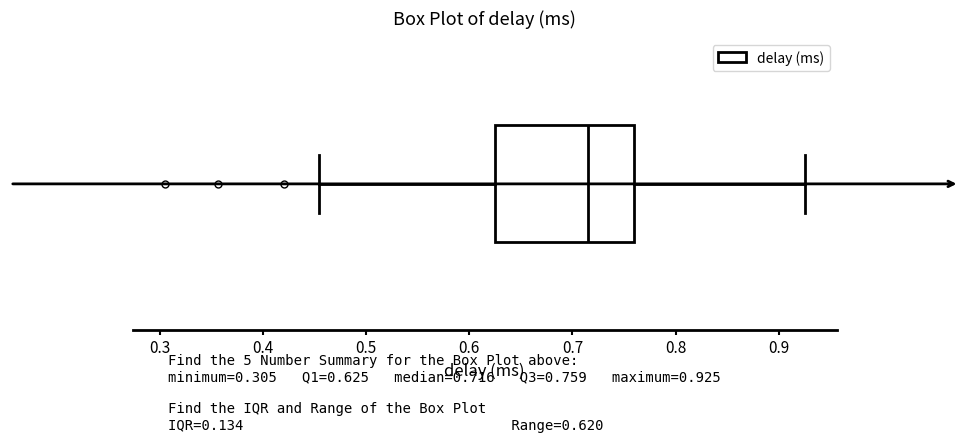

Where does the median line of the box sit on the x-axis? The values are not printed on the chart, so give them approximately, as read against the axis.

0.72